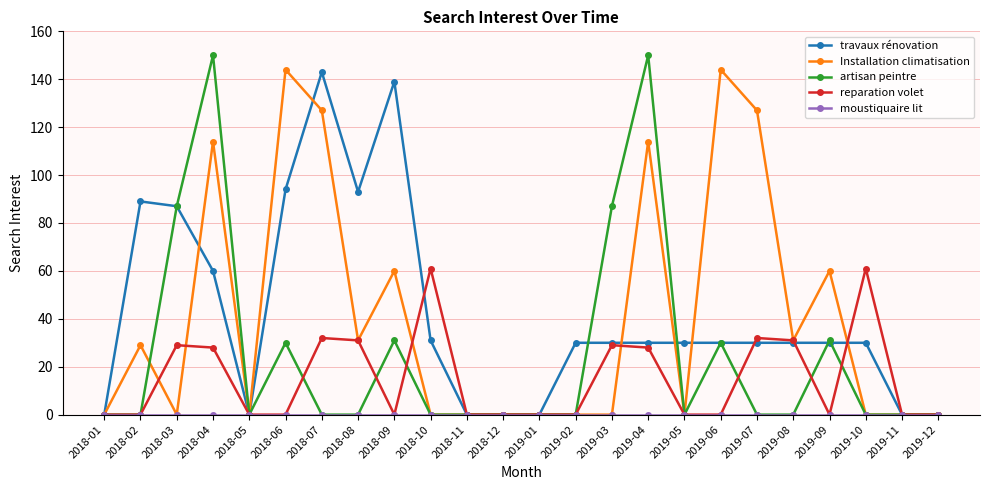

What is the label of the 8th point from the left?

2018-08